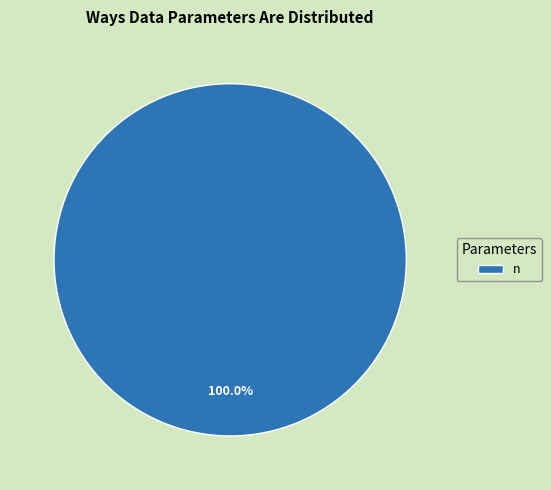

Is n the majority of the pie?

Yes